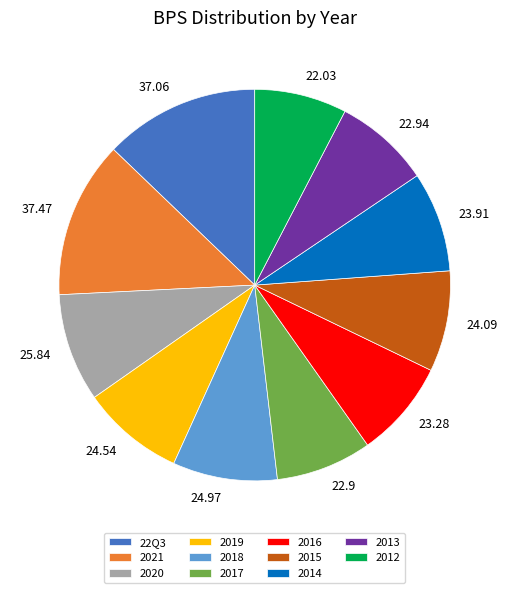

Combined, do 2018 and 2015 account for over 50%?

No